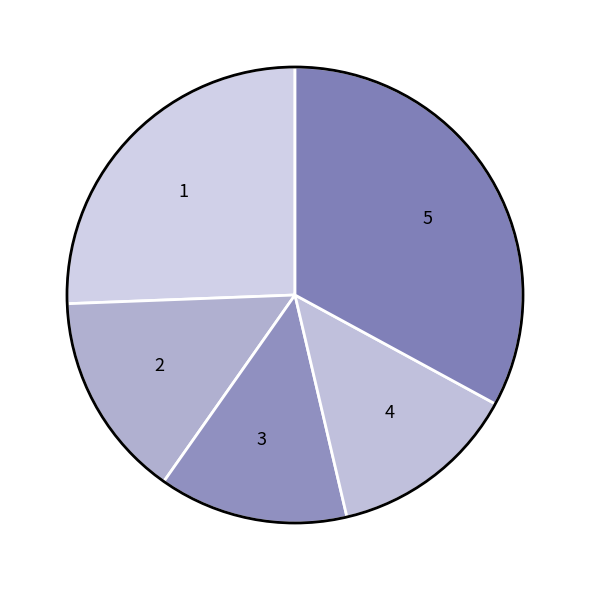

Do 1 and 5 together represent more than half of the pie?

Yes